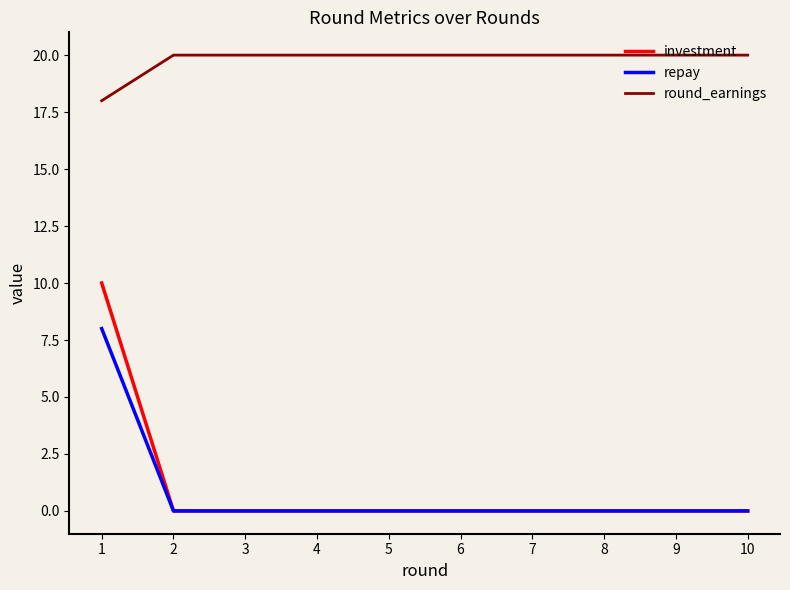

What is the total value across all series at 7?

20